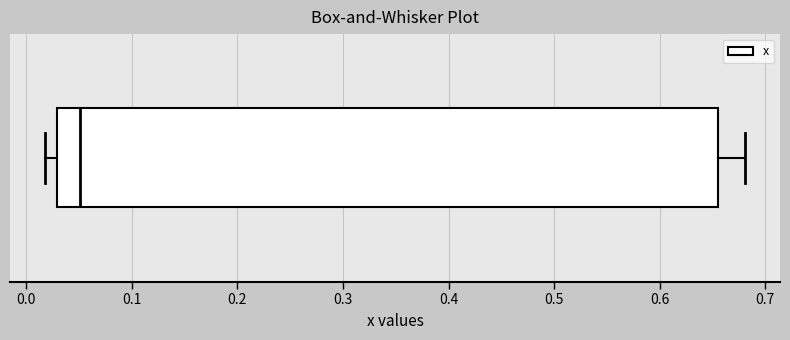

Read this box plot against the x-axis: the position of the median line, the range covered by the box, and the ends of both whiskers. The values are not printed on the chart, so give them approximately, as read against the axis.

median 0.05, box 0.03 to 0.66, whiskers 0.02 to 0.68